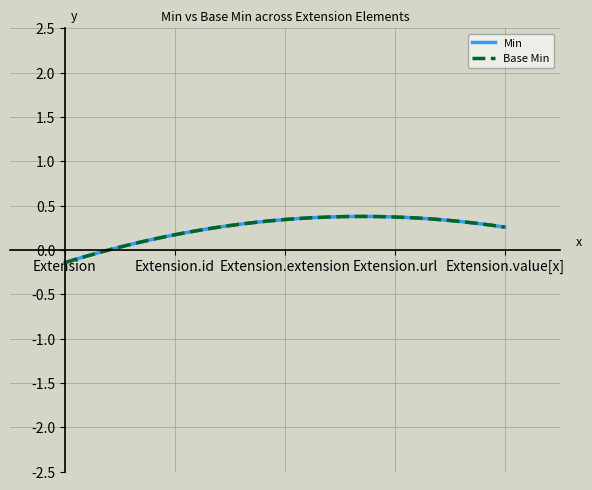

Is this an area chart (filled region under the line)?

No